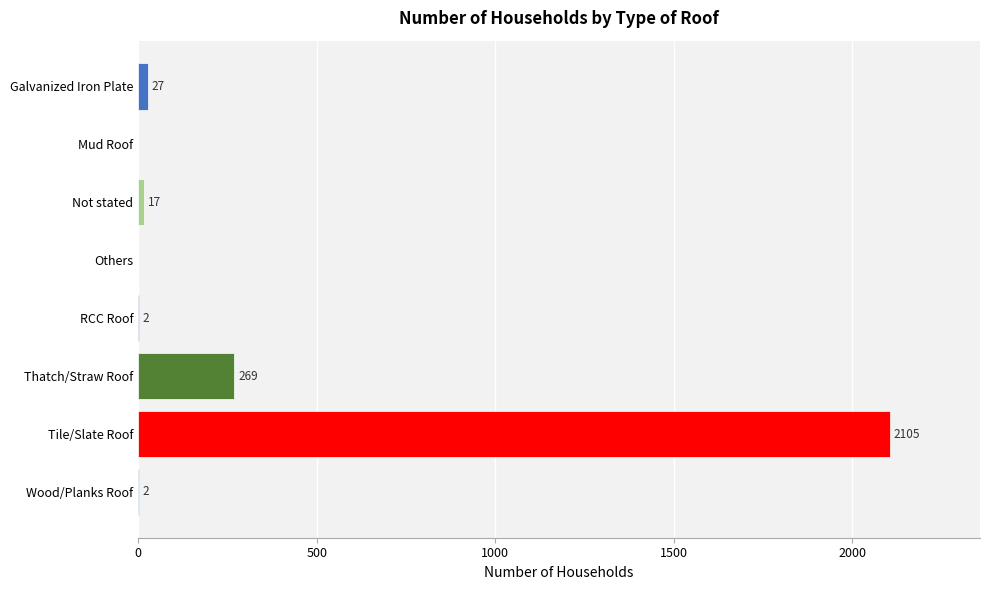

Are the bars horizontal?

Yes